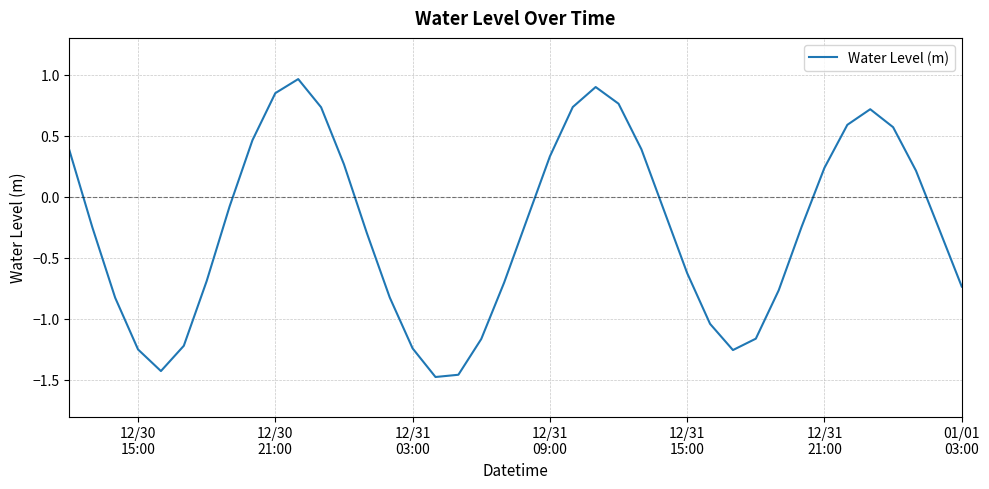

What is the difference between the maximum and minimum values?

2.4